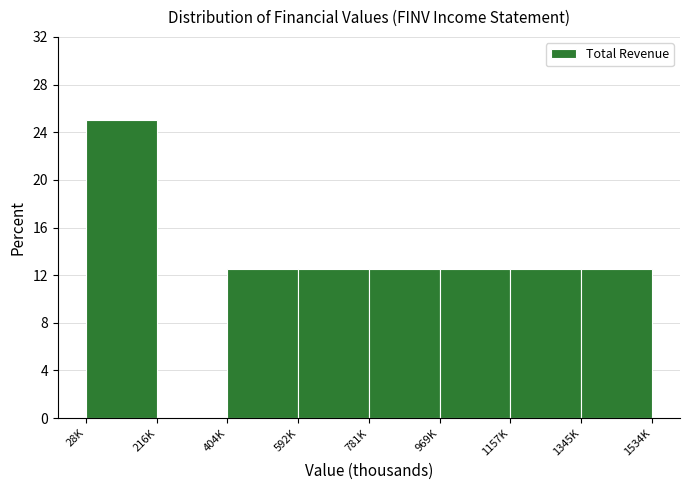

Reading left to right, what are all the values shown in this chart?

28K=25.0	216K=0.0	404K=12.5	592K=12.5	781K=12.5	969K=12.5	1157K=12.5	1345K=12.5